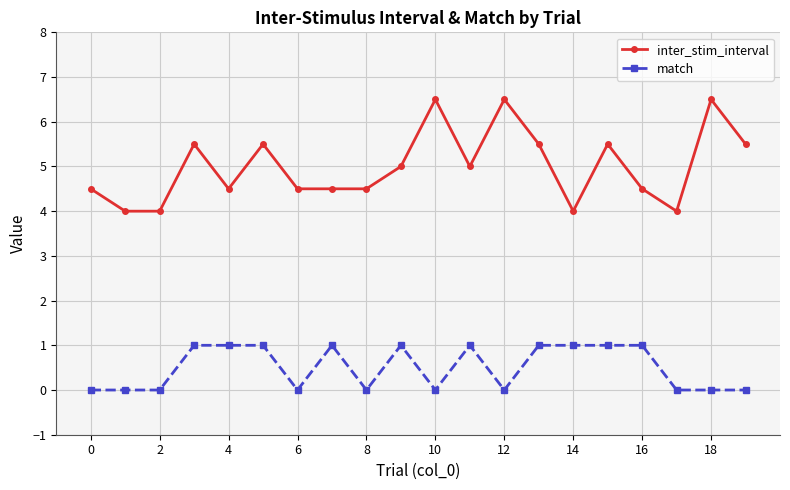

True or false: inter_stim_interval and match intersect in this chart.

False